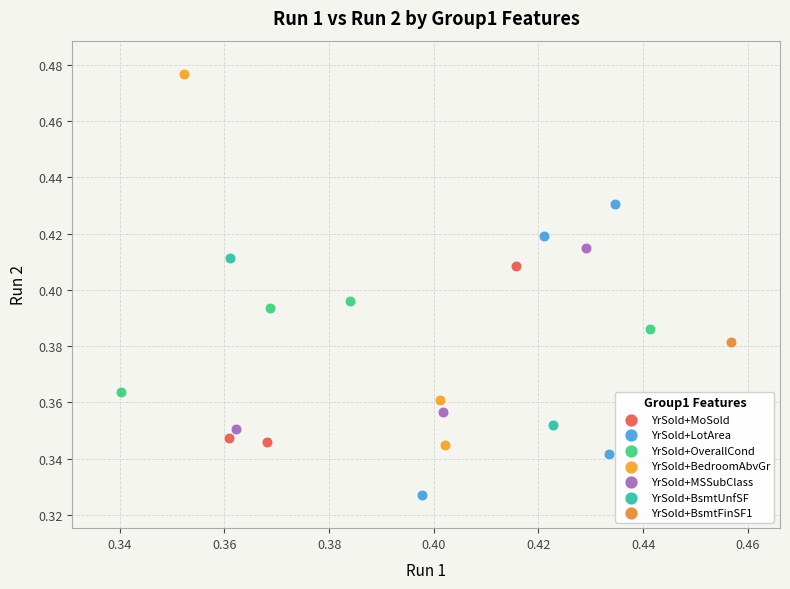

What are all the series names shown in the legend?

YrSold+MoSold, YrSold+LotArea, YrSold+OverallCond, YrSold+BedroomAbvGr, YrSold+MSSubClass, YrSold+BsmtUnfSF, YrSold+BsmtFinSF1